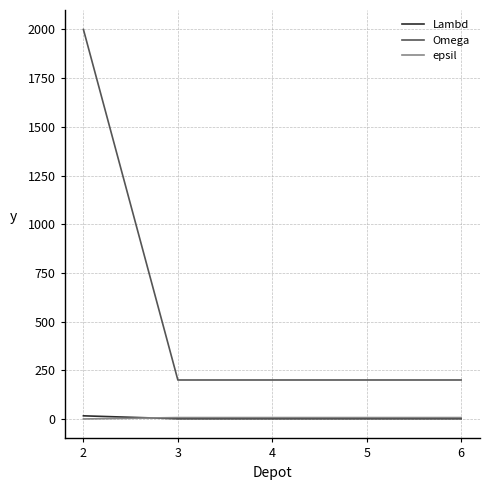

Which series has the largest total across all categories?

Omega